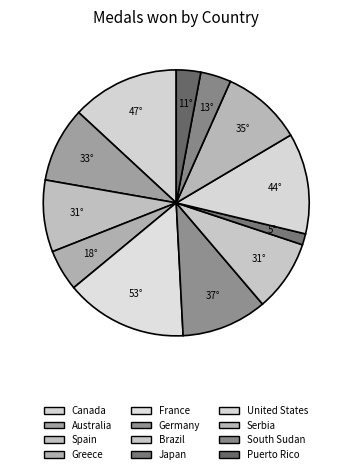

What percentage is the Spain slice, to the nearest percent?

9%